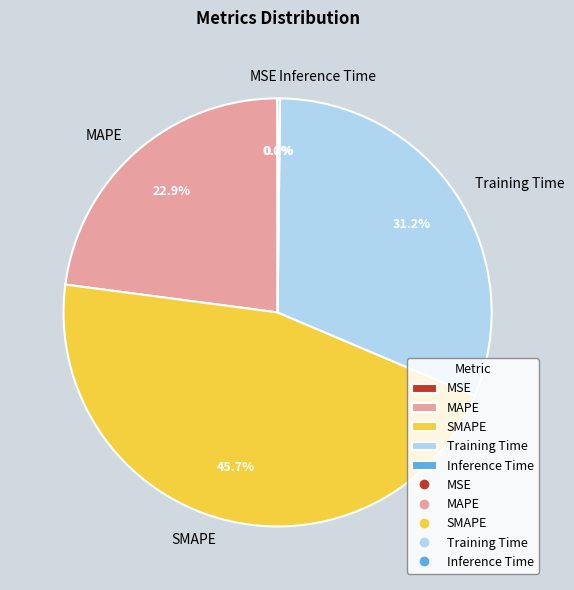

Which category has the biggest portion of the pie?

SMAPE